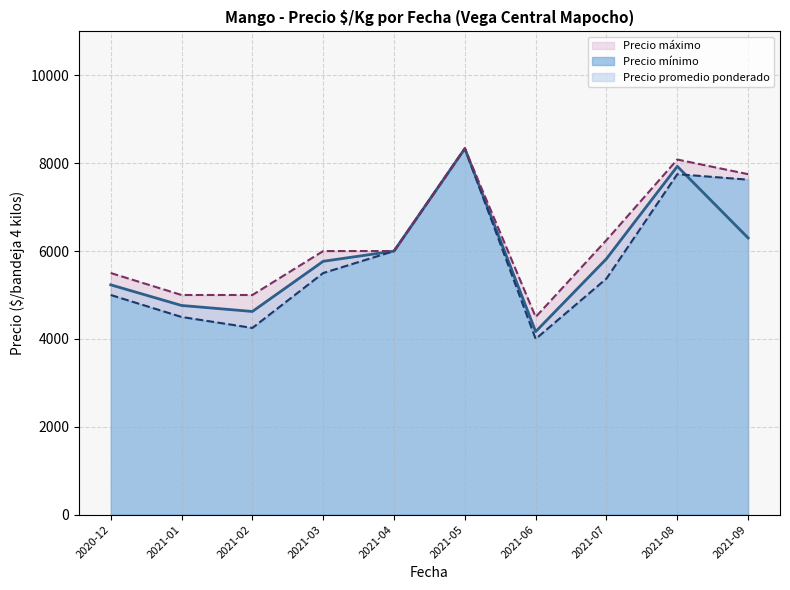

Which series has the widest spread of values?

Precio promedio ponderado